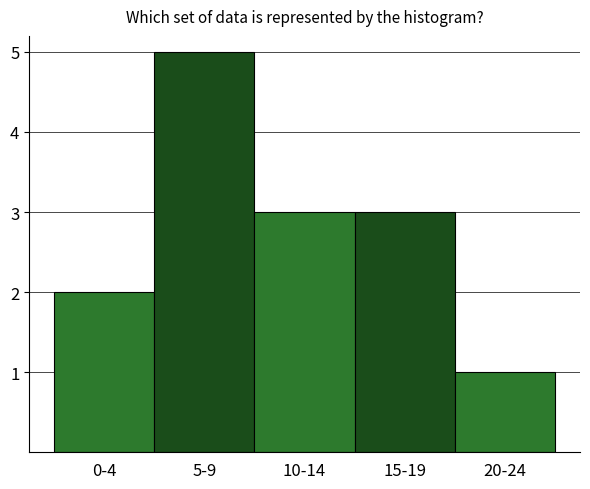

Reading left to right, transcribe all the data shown in this chart.

2	5	3	3	1